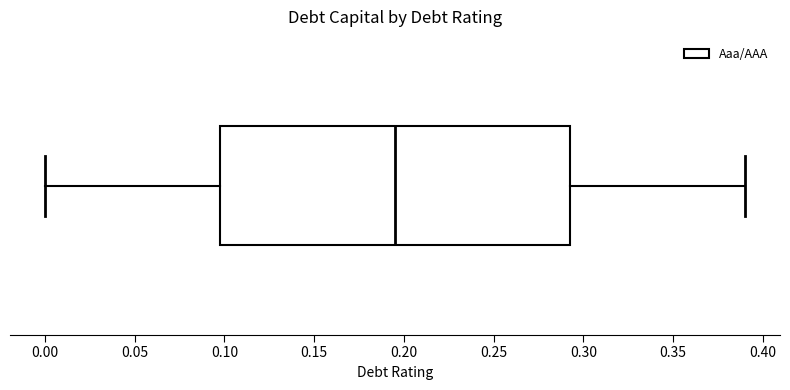

Read this box plot against the x-axis: the position of the median line, the range covered by the box, and the ends of both whiskers. The values are not printed on the chart, so give them approximately, as read against the axis.

median 0.195, box 0.100 to 0.295, whiskers 0.000 to 0.390